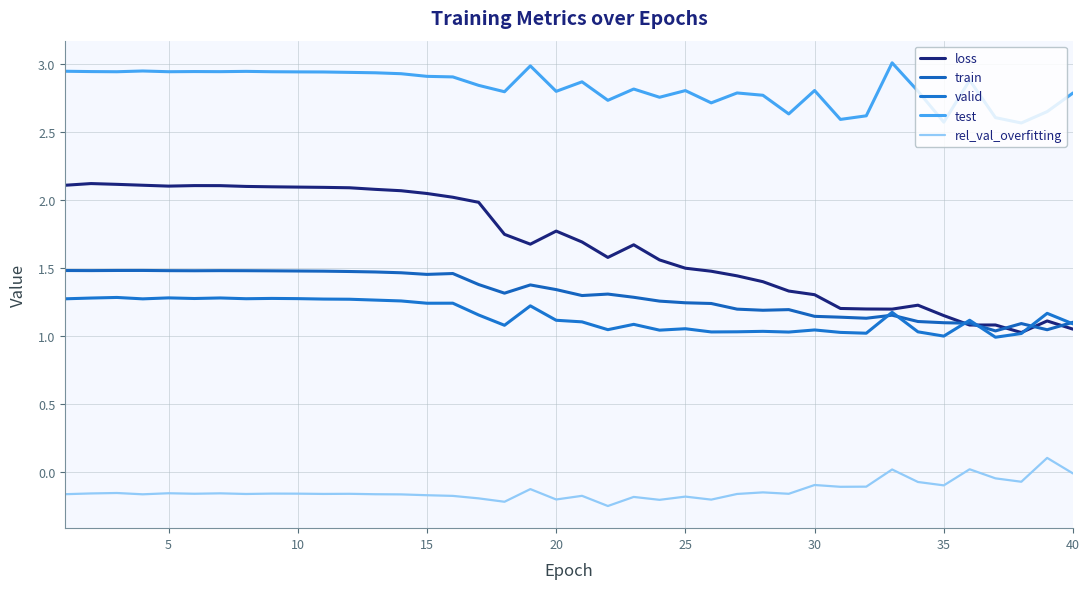

Does the chart display data point markers on the line(s)?

No